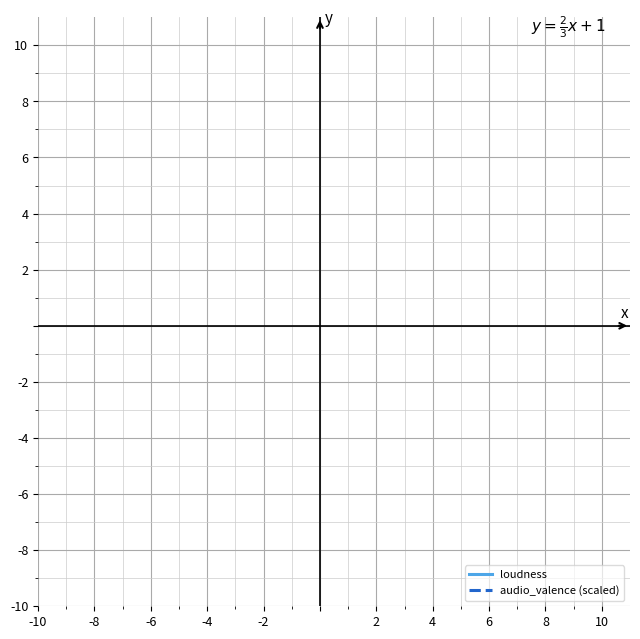

How many lines are shown in the chart?

2